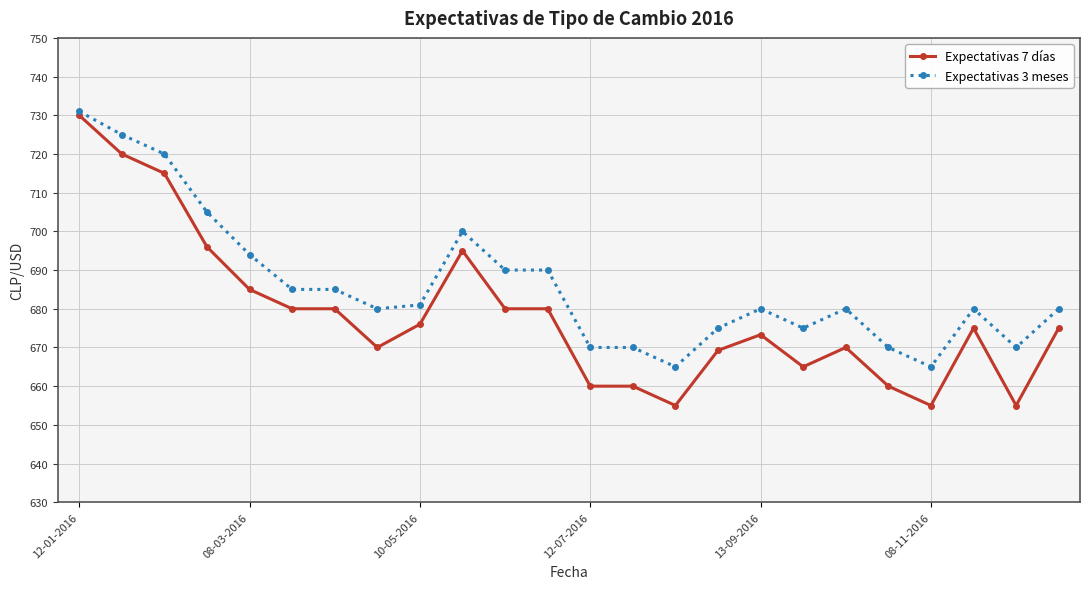

What is the lowest value of the Expectativas 3 meses series?

665.0